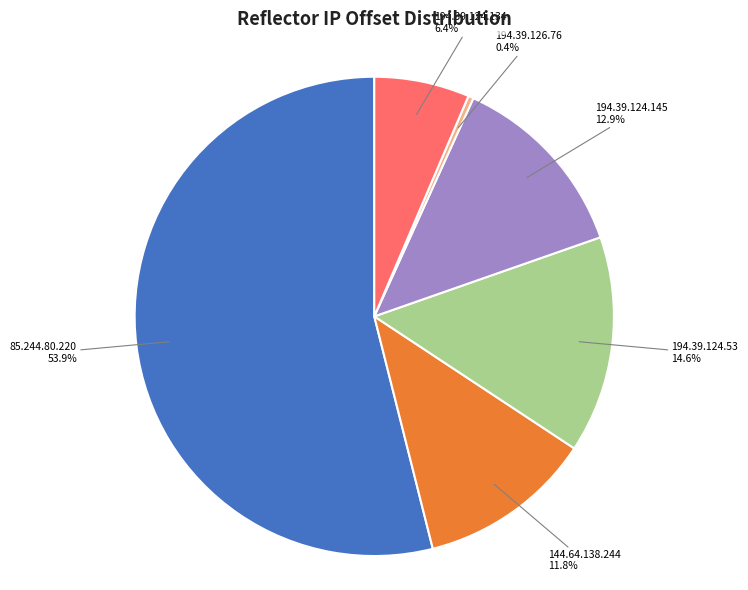

What is the ratio of the value at 194.39.124.134 to the value at 144.64.138.244?

0.5